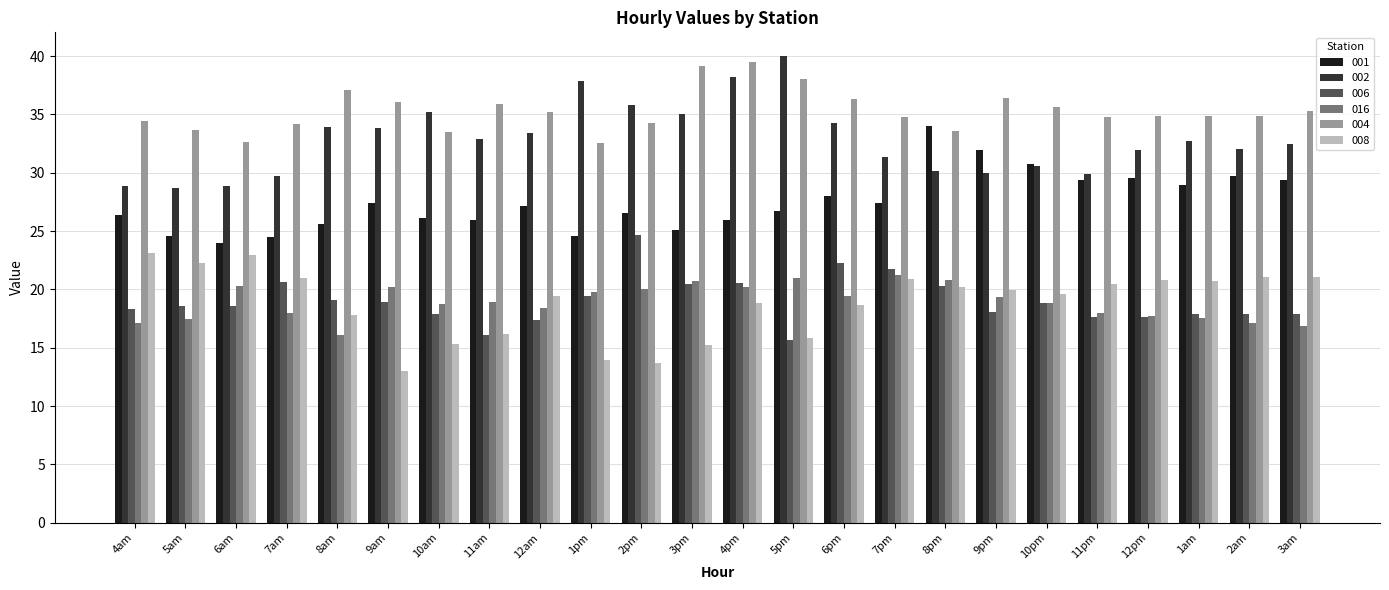

Which series has the largest total across all categories?

004